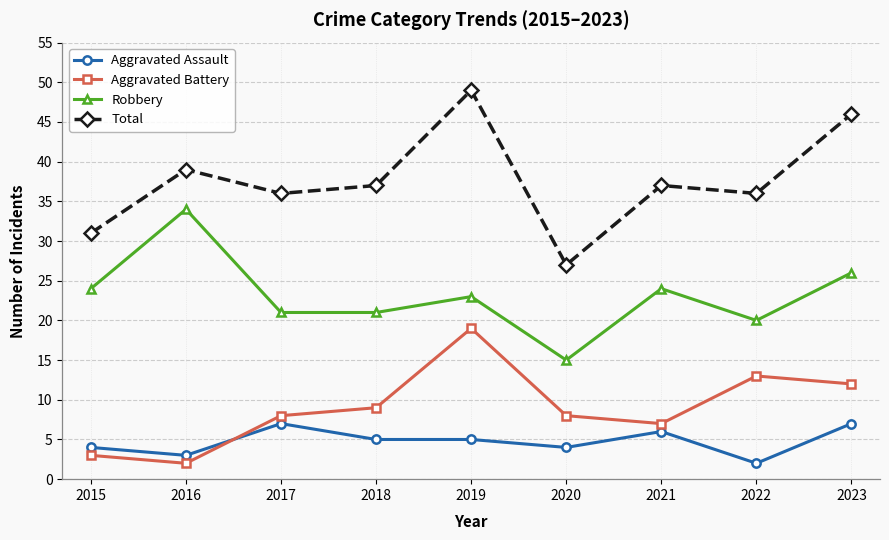

Does the chart display data point markers on the line(s)?

Yes